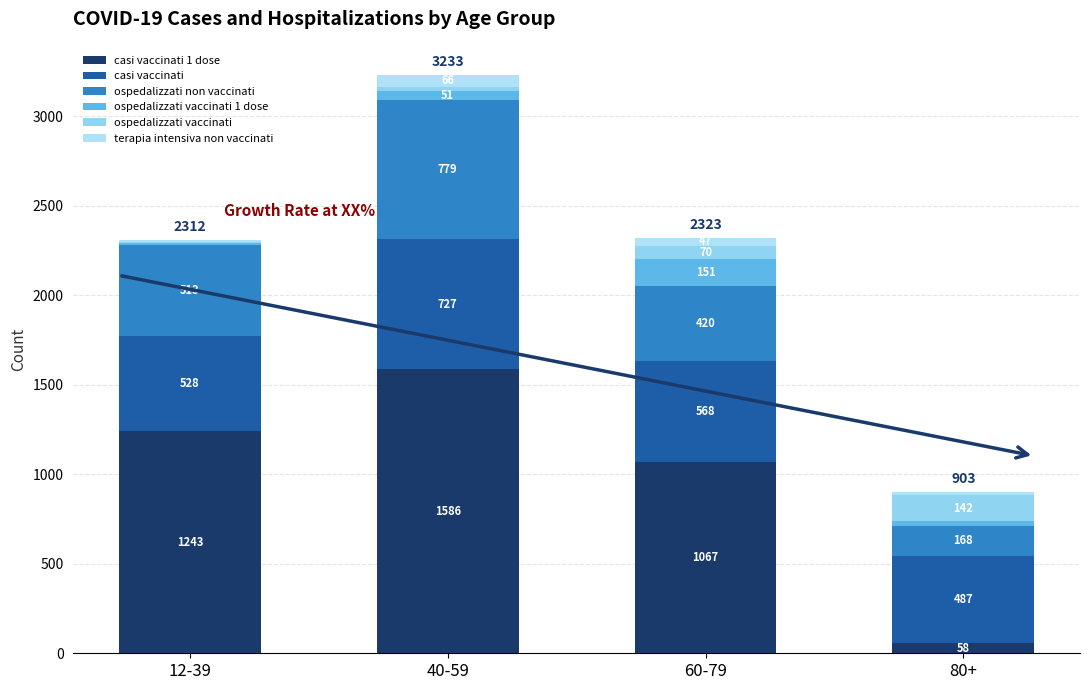

What is the average value of the casi vaccinati series?

578